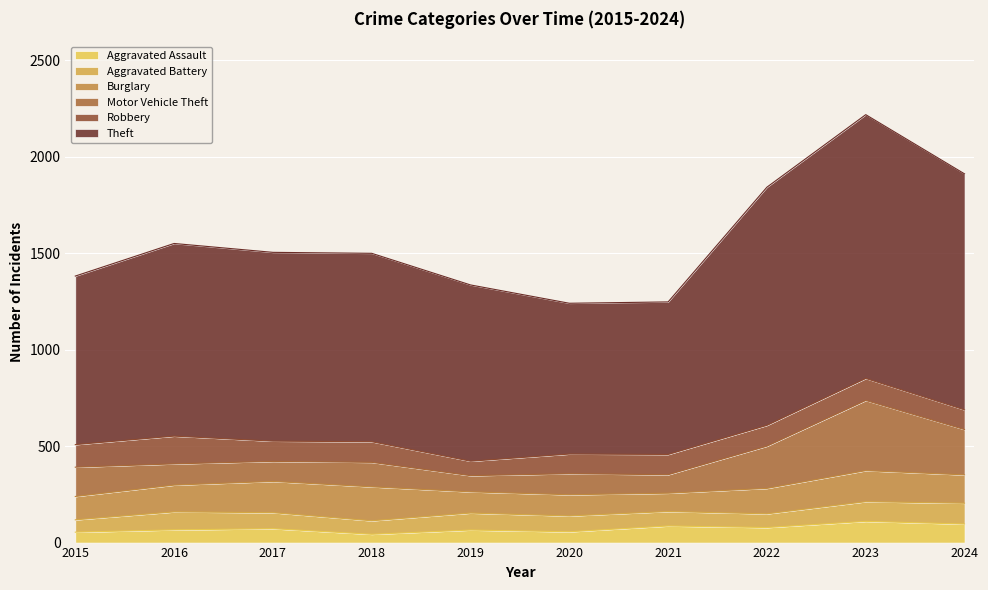

How many lines are shown in the chart?

6